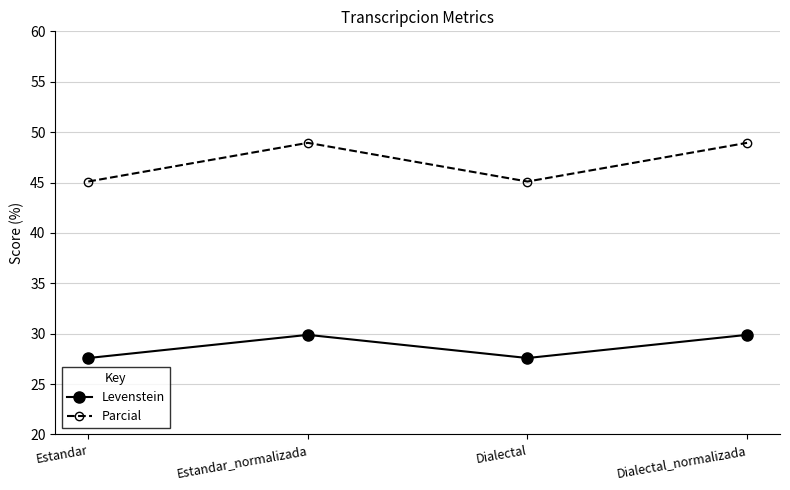

Does the chart have visible grid lines?

Yes